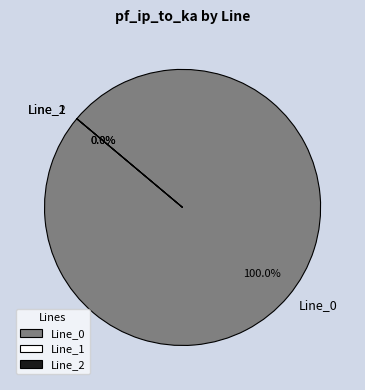

Which has a higher value, Line_1 or Line_0?

Line_0